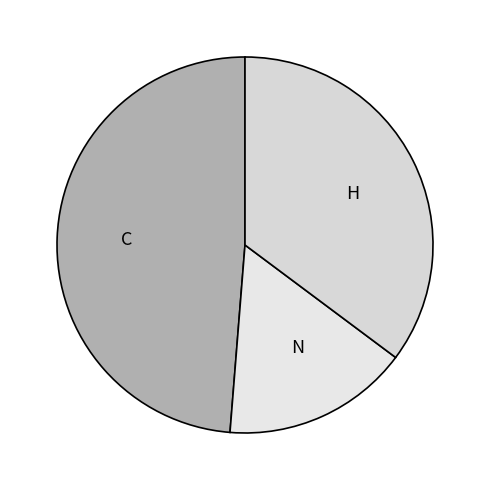

Is the sum of H and C greater than half?

Yes